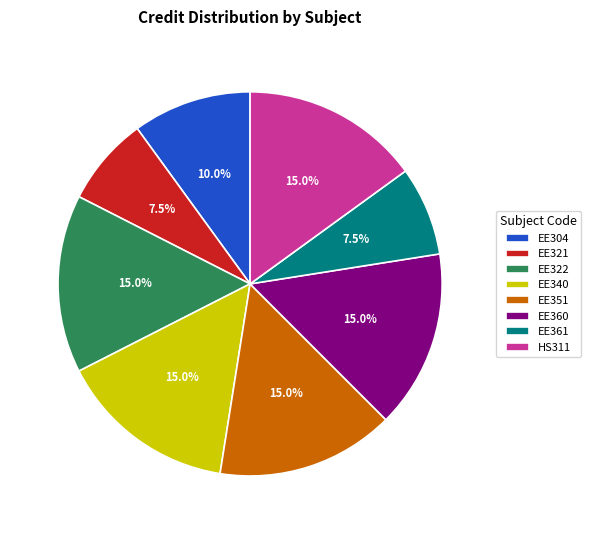

Do EE351 and EE361 together represent more than half of the pie?

No